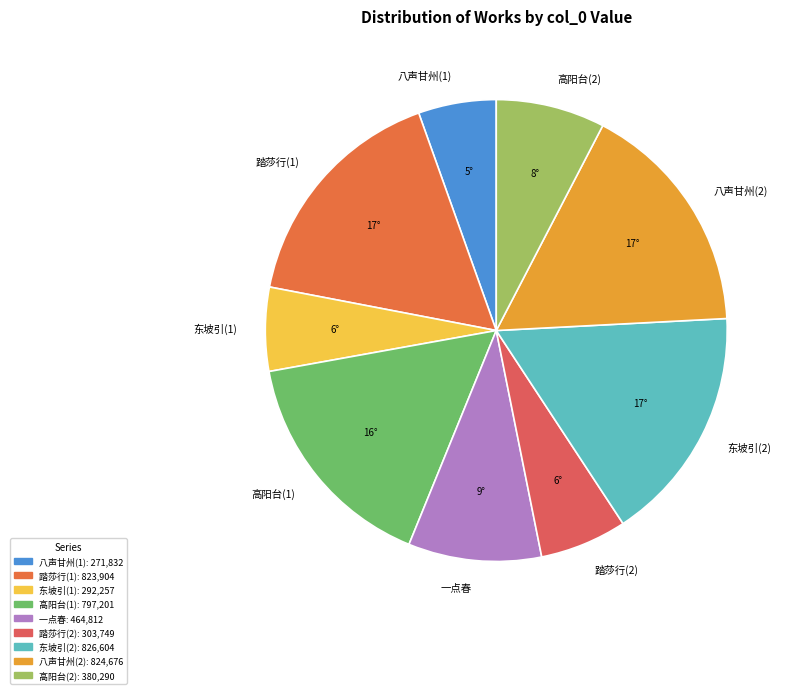

Is it true that 一点春 is 9% of the pie?

True